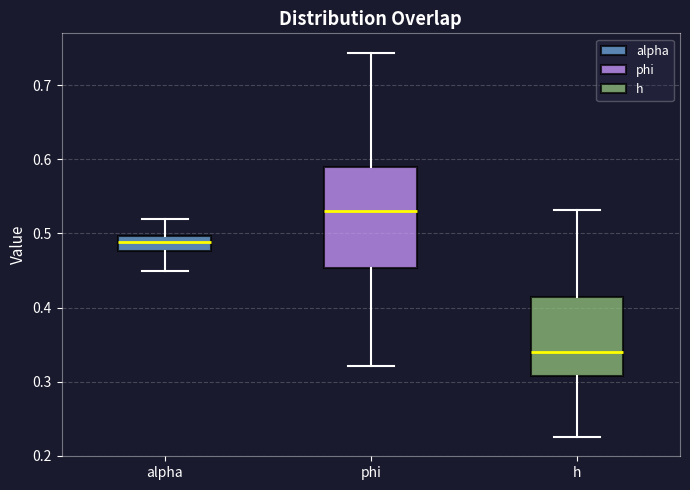

Where does the median line of the box for phi sit on the y-axis? The values are not printed on the chart, so give them approximately, as read against the axis.

0.53